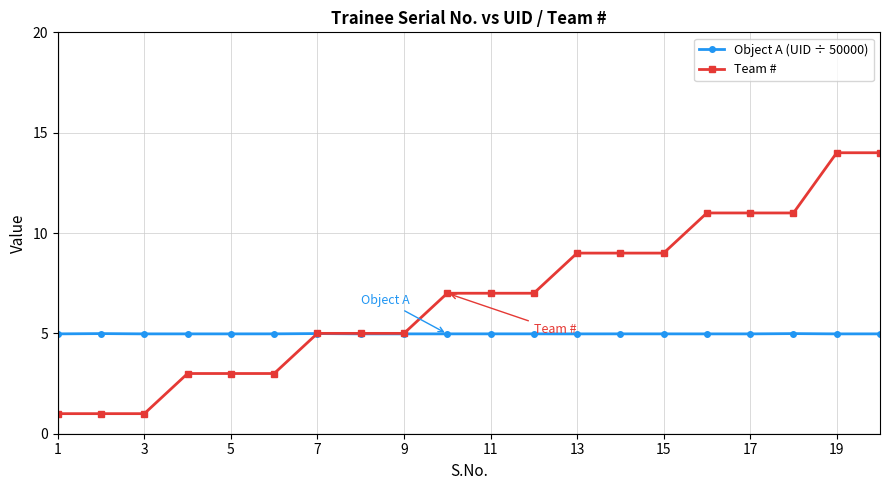

Which series ends up on top after the final intersection of Object A (UID ÷ 50000) and Team #?

Team #